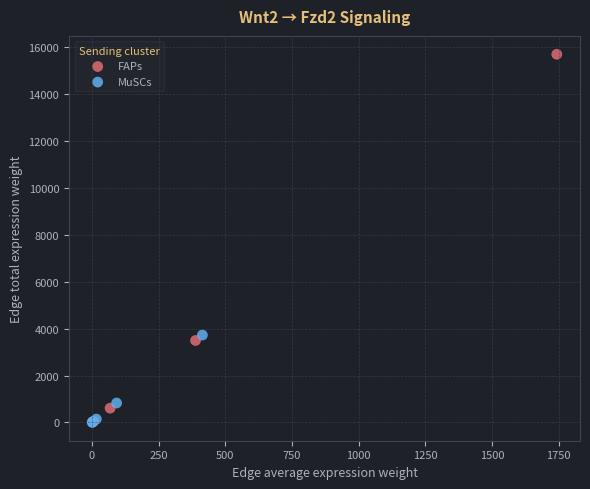

Which series reaches the maximum Y coordinate?

FAPs